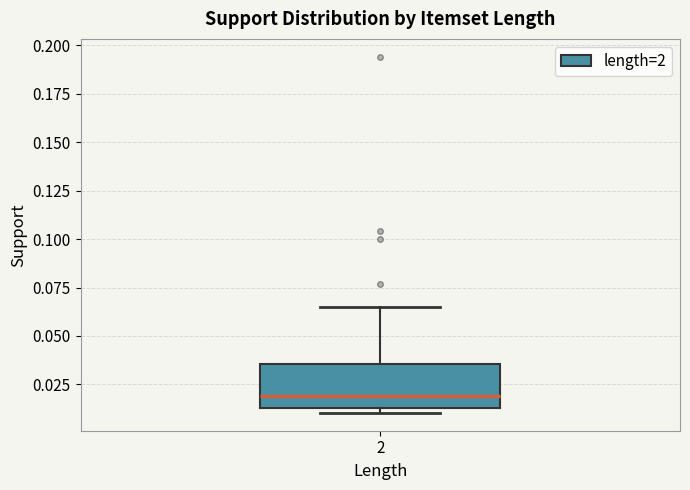

Read this box plot against the y-axis: the position of the median line, the range covered by the box, and the ends of both whiskers. The values are not printed on the chart, so give them approximately, as read against the axis.

median 0.020, box 0.015 to 0.035, whiskers 0.010 to 0.065